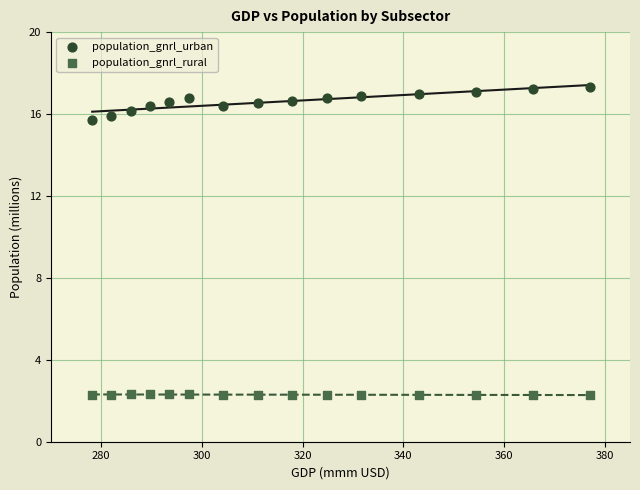

Across all data points, what is the range of Y values (max minus min)?

15.0